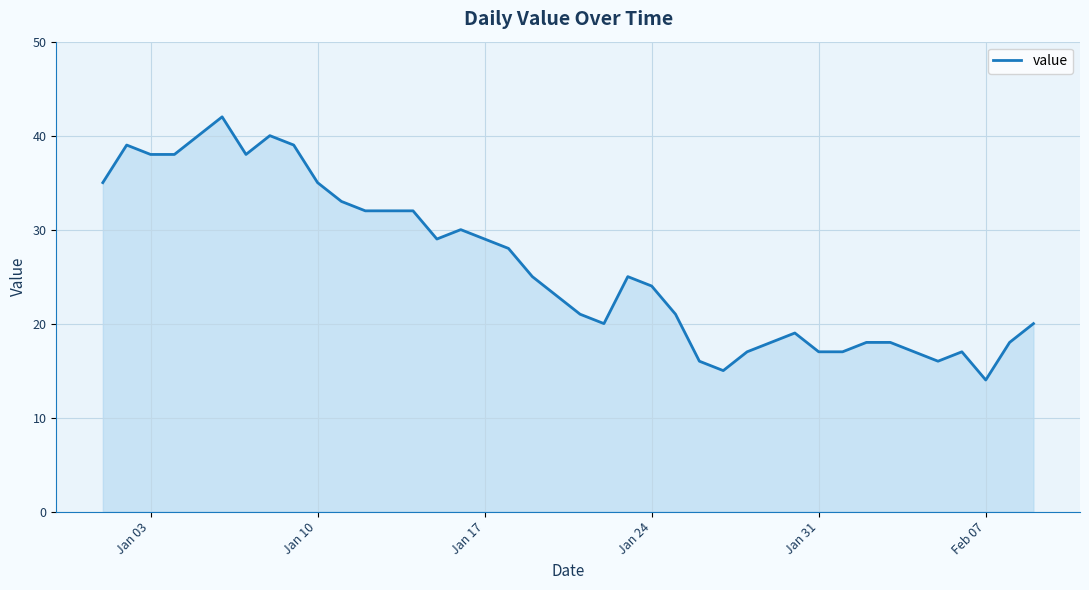

What is the difference between the maximum and minimum values?

28